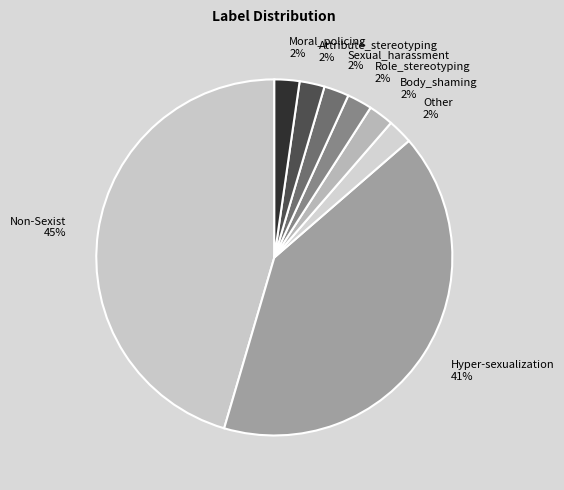

Do Moral_policing and Body_shaming together represent more than half of the pie?

No